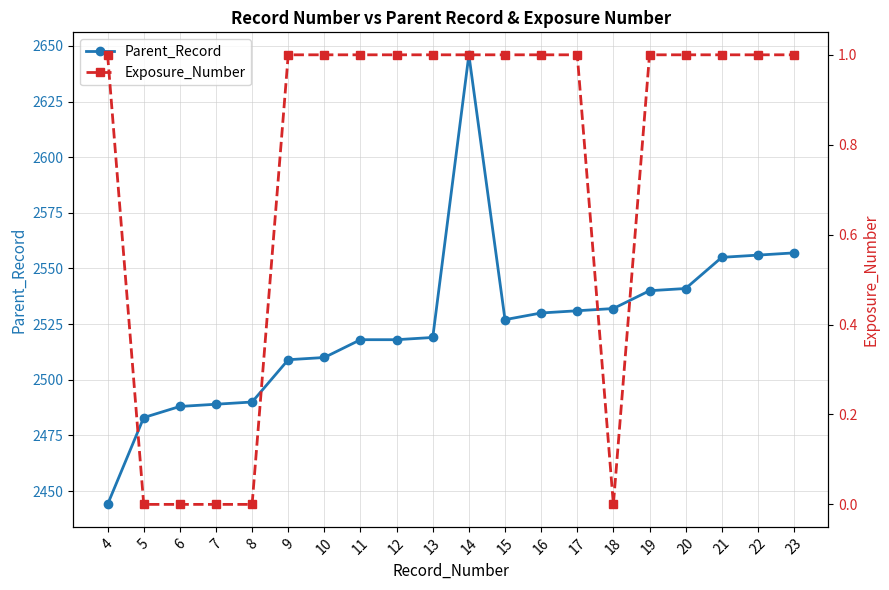

The value of Parent_Record at 7 is 2489. True or false?

True